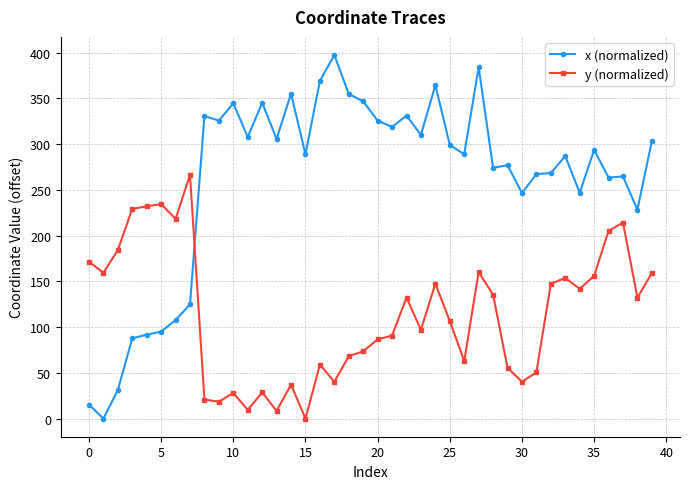

True or false: y (normalized) has more than 0 interior local peaks.

True